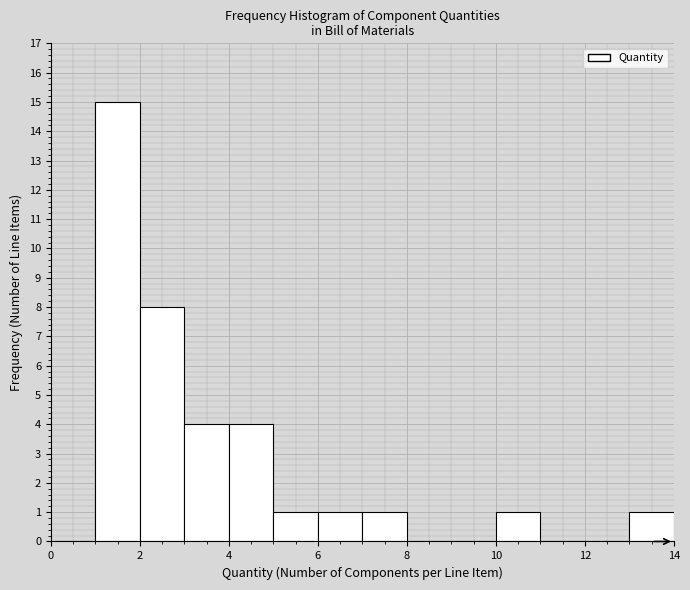

Reading left to right, list every bar in this chart as the range it spans on the x-axis followed by its height. The values are not printed on the chart, so give them approximately, as read against the axis.

0 to 1: 0
1 to 2: 15
2 to 3: 8
3 to 4: 4
4 to 5: 4
5 to 6: 1
6 to 7: 1
7 to 8: 1
8 to 9: 0
9 to 10: 0
10 to 11: 1
11 to 12: 0
12 to 13: 0
13 to 14: 1